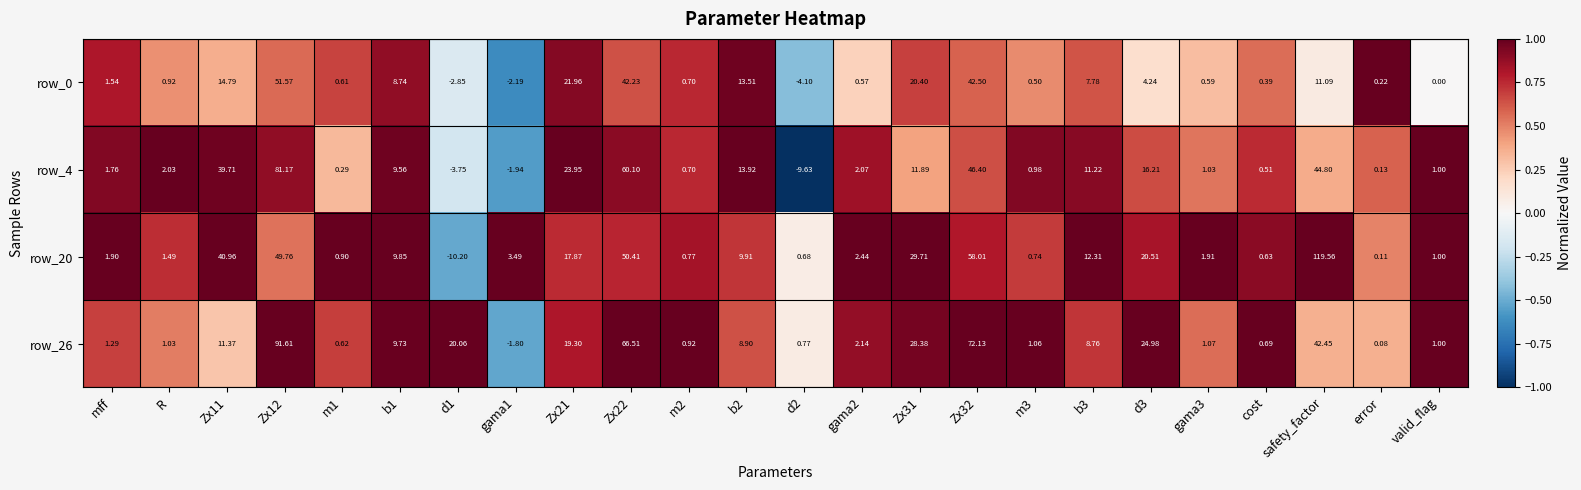

Rank the series by their maximum value, from lowest to highest.

row_0, row_4, row_26, row_20